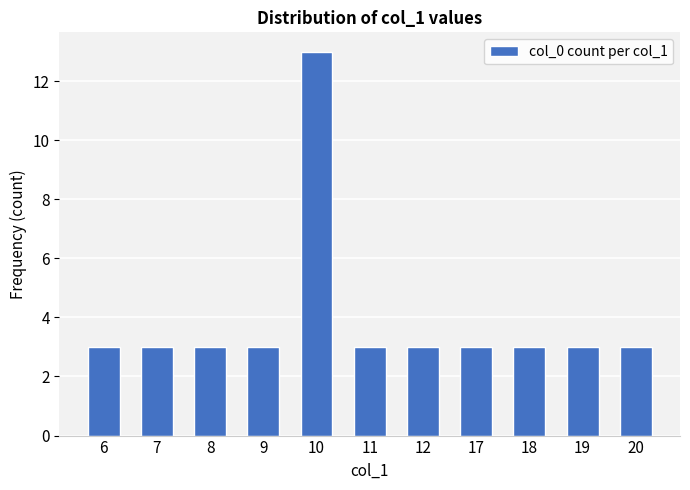

How many bars are there in total?

11